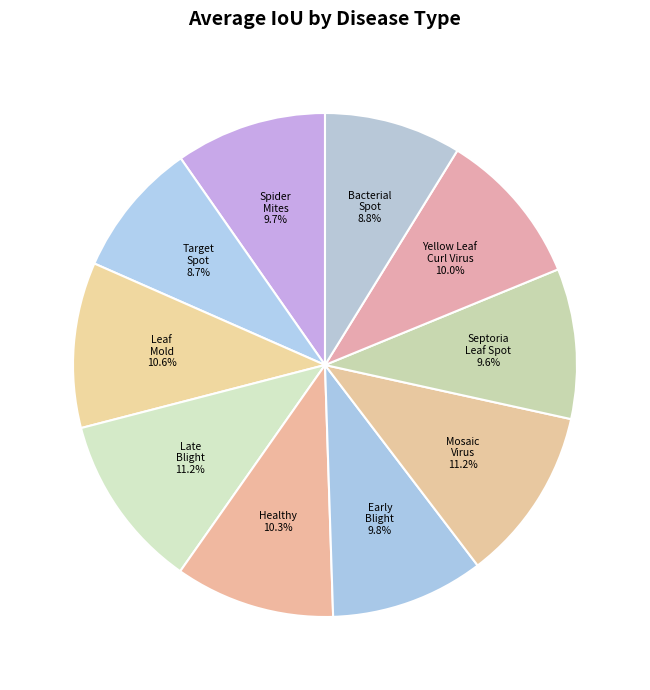

Is Target Spot the majority of the pie?

No